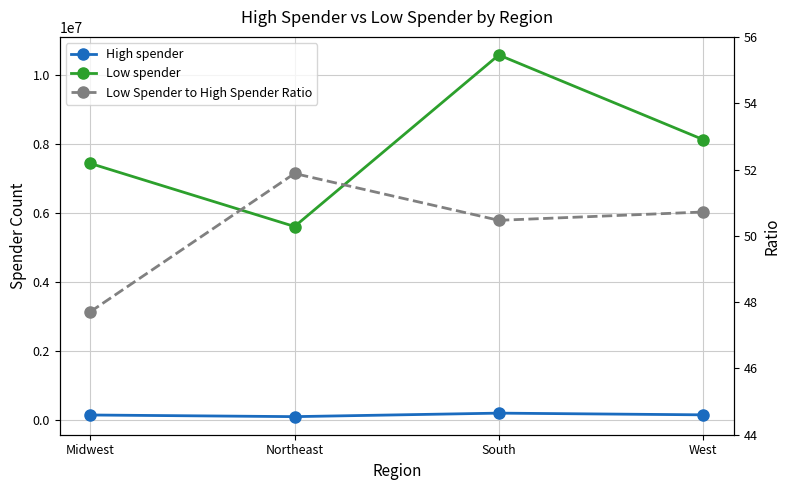

True or false: Low Spender to High Spender Ratio has a value of 50.5 at South.

True